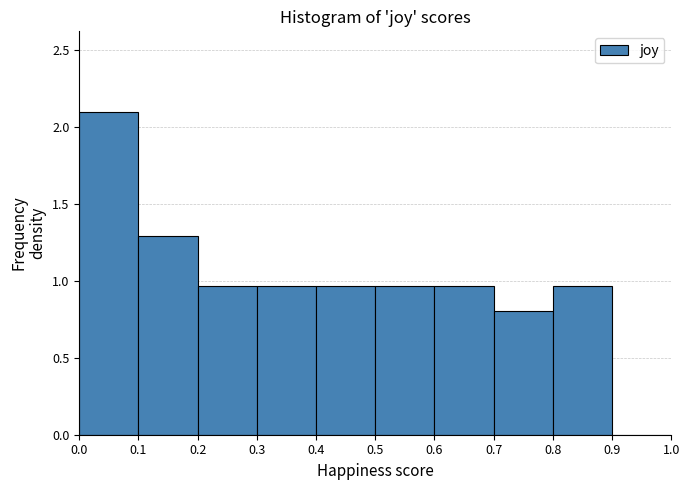

How tall is the bar that spans 0.5 to 0.6 on the x-axis? The values are not printed on the chart, so give them approximately, as read against the axis.

0.95